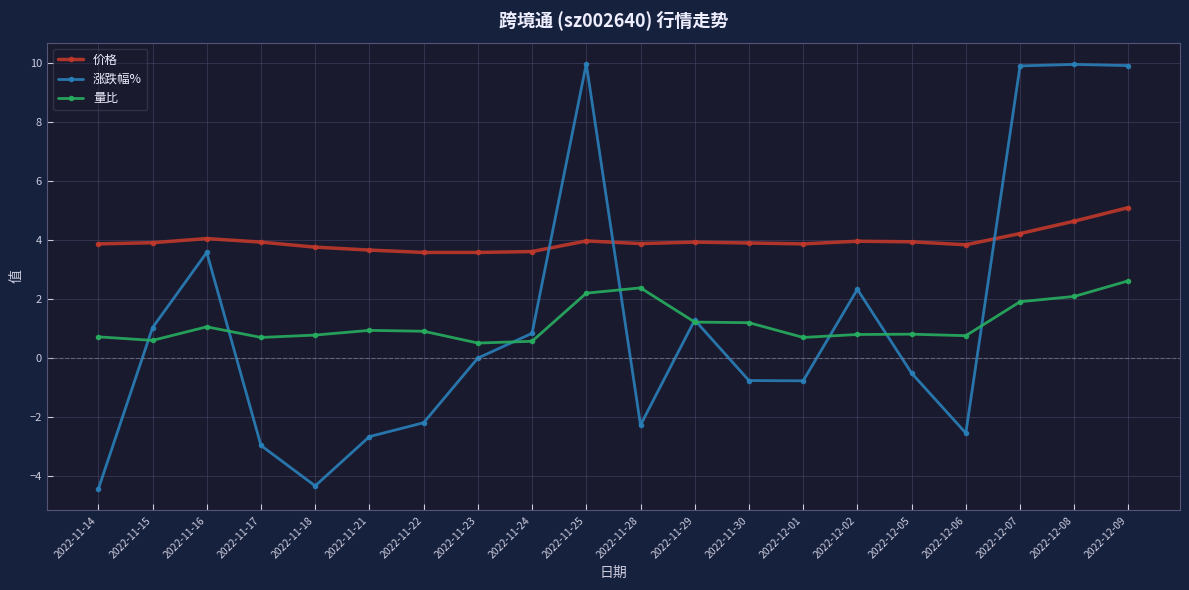

Between 2022-11-29 and 2022-12-05, which series saw the biggest shift?

涨跌幅%